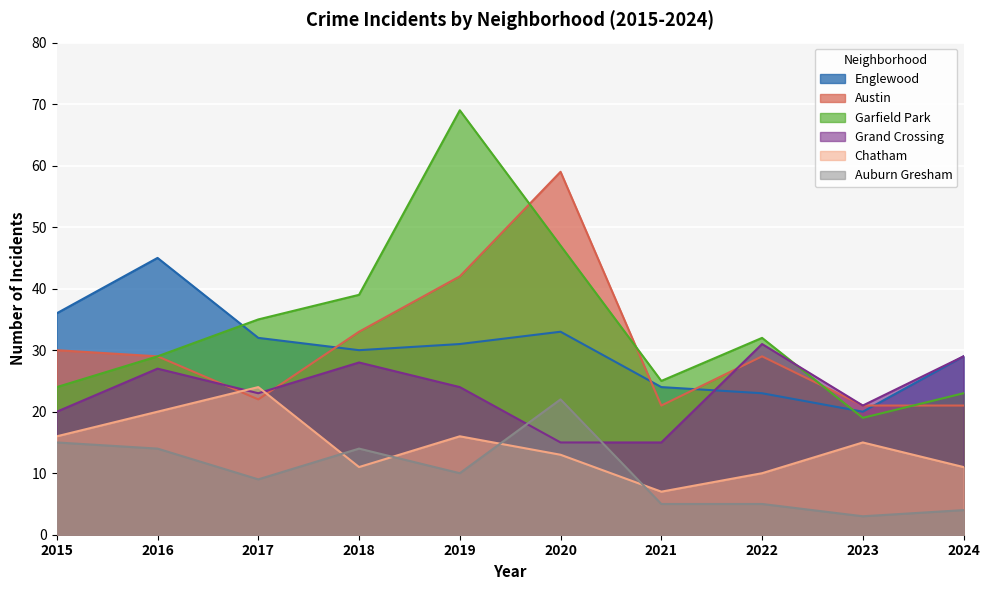

What is the difference between the maximum and minimum values in the Grand Crossing series?

16